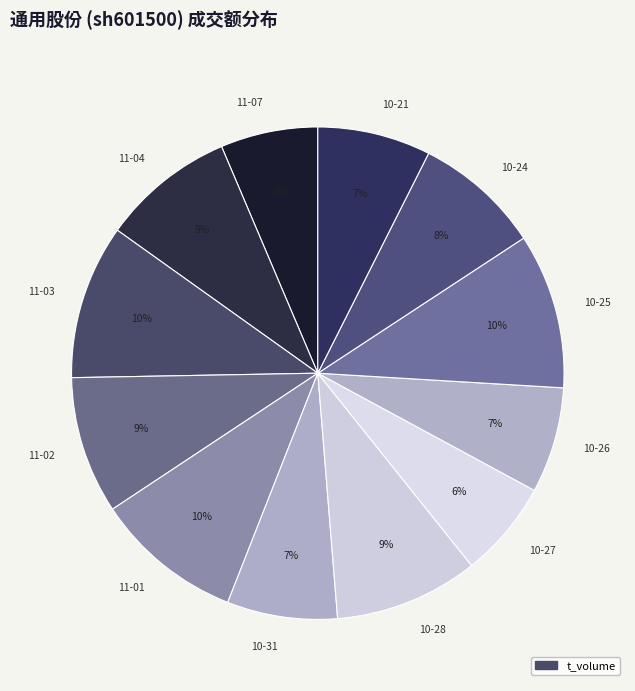

How many segments does this pie chart have?

12